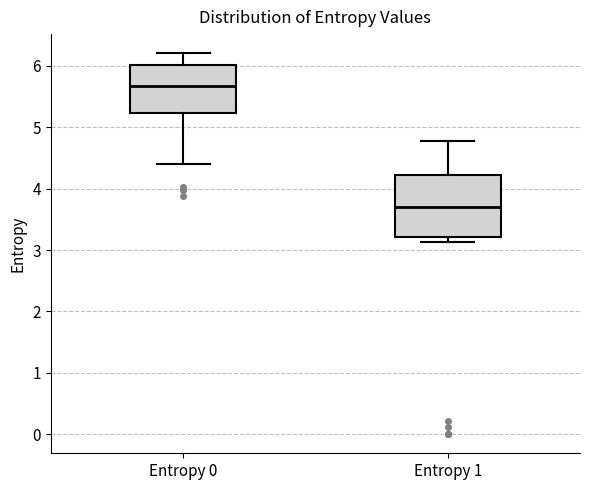

Reading left to right, transcribe this box plot: for each box, give where its median line is, the range the box spans, and where its two whiskers end, as read against the y-axis. The values are not printed on the chart, so give them approximately, as read against the axis.

Entropy 0: median 5.7, box 5.2 to 6.0, whiskers 4.4 to 6.2
Entropy 1: median 3.7, box 3.2 to 4.2, whiskers 3.1 to 4.8